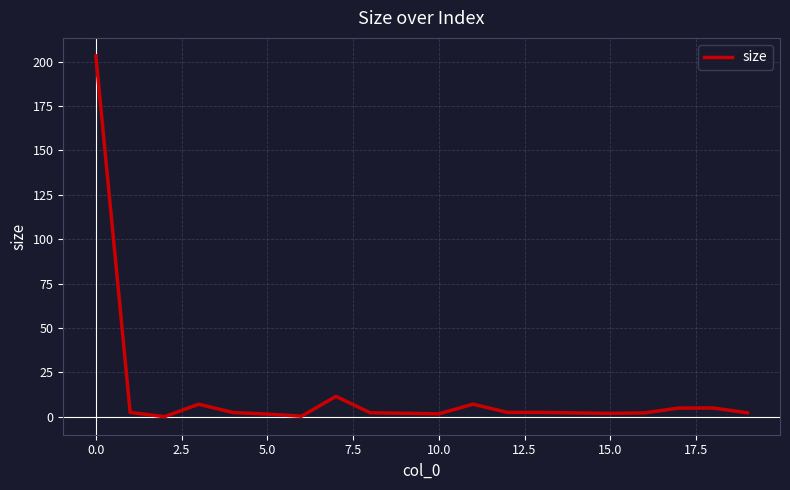

What is the maximum value shown in the chart?

203.1